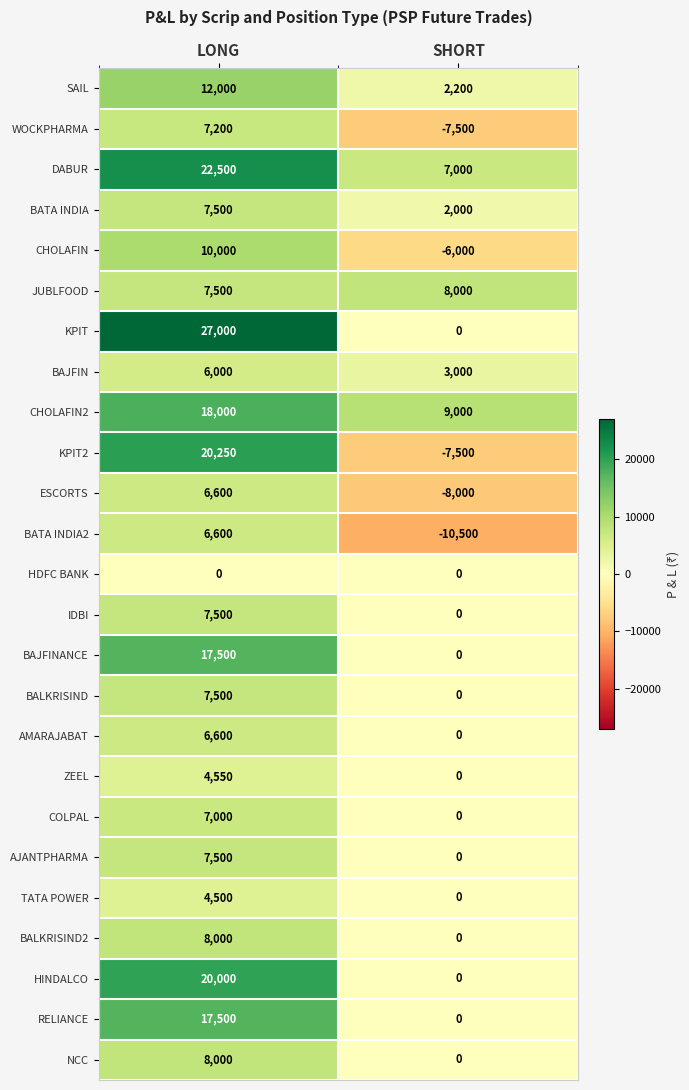

Between LONG and SHORT, which series saw the biggest shift?

KPIT2